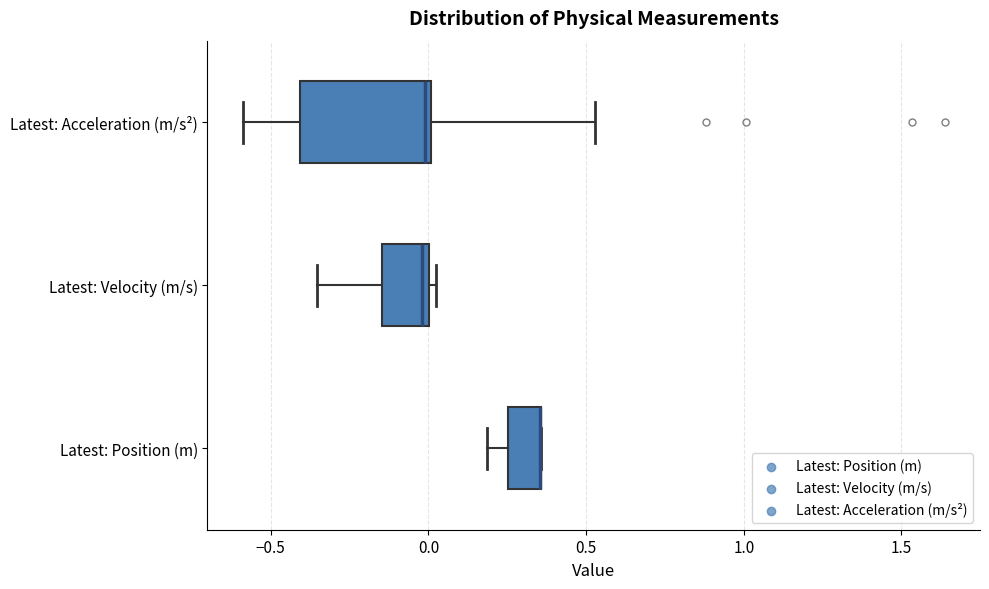

Comparing the boxes themselves (not the whiskers), which one is the widest?

Latest: Acceleration (m/s²)